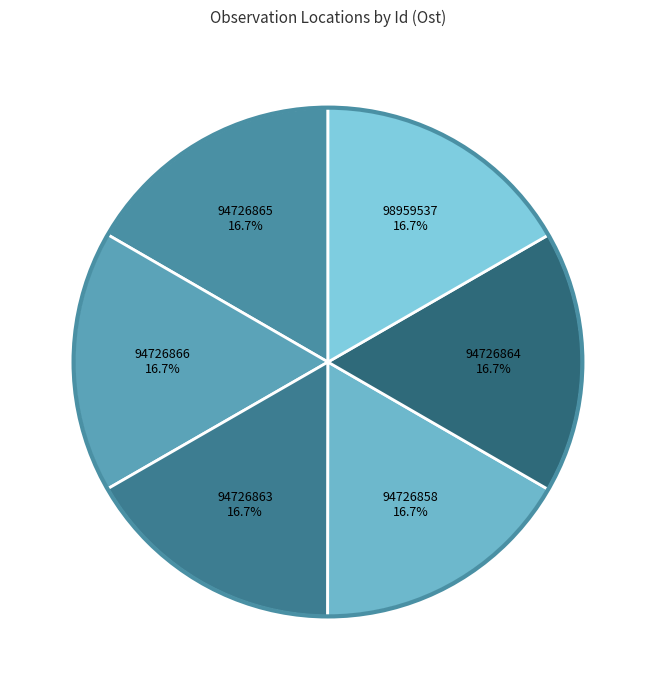

What percentage is the 94726858 slice, to the nearest percent?

17%